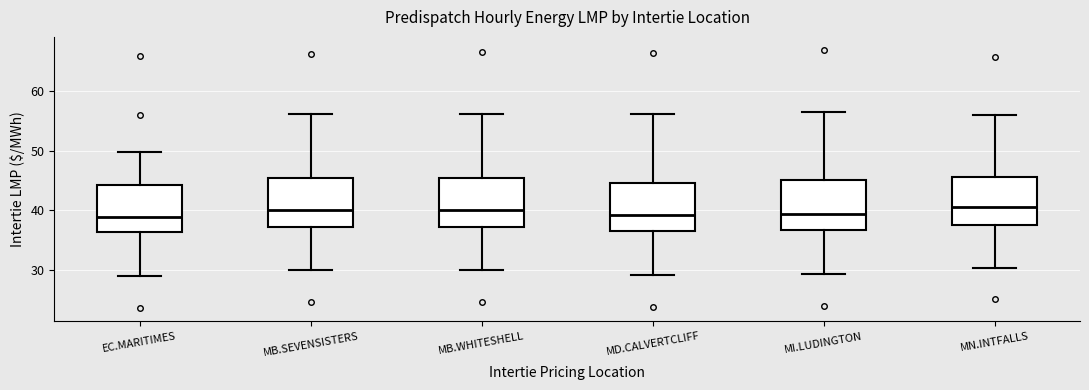

Reading left to right, transcribe this box plot: for each box, give where its median line is, the range the box spans, and where its two whiskers end, as read against the y-axis. The values are not printed on the chart, so give them approximately, as read against the axis.

EC.MARITIMES: median 39, box 36 to 44, whiskers 29 to 50
MB.SEVENSISTERS: median 40, box 37 to 45, whiskers 30 to 56
MB.WHITESHELL: median 40, box 37 to 45, whiskers 30 to 56
MD.CALVERTCLIFF: median 39, box 37 to 45, whiskers 29 to 56
MI.LUDINGTON: median 39, box 37 to 45, whiskers 29 to 57
MN.INTFALLS: median 41, box 38 to 46, whiskers 30 to 56